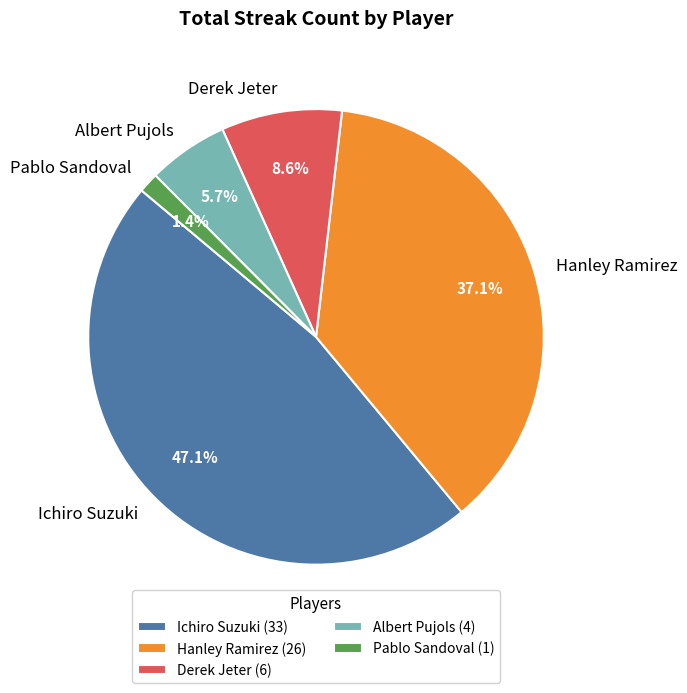

To the nearest percent, what is the average slice percentage?

20%